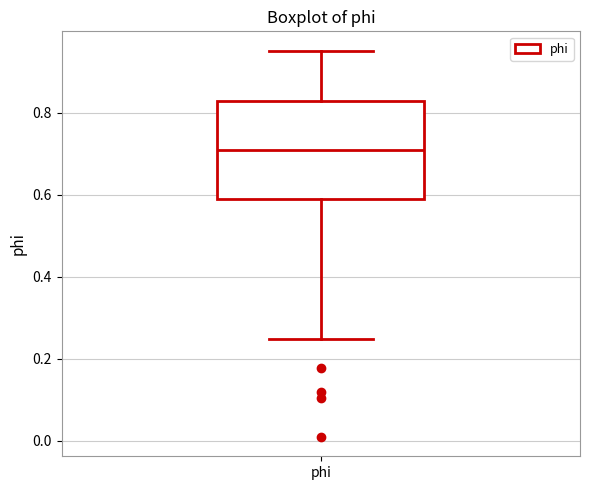

Transcribe this box plot: give where the median line is, the range the box spans, and where the two whiskers end, as read against the y-axis. The values are not printed on the chart, so give them approximately, as read against the axis.

median 0.70, box 0.58 to 0.84, whiskers 0.24 to 0.96